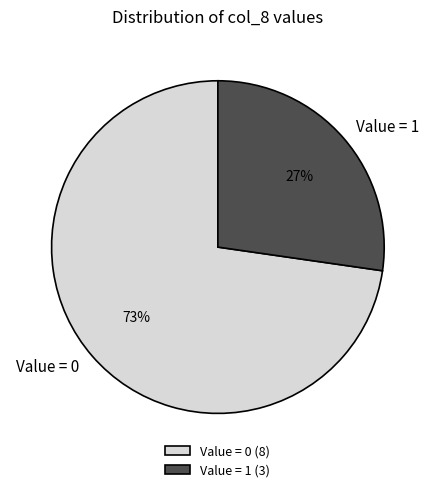

To the nearest percent, what is the combined percentage of Value = 0 and Value = 1?

100%